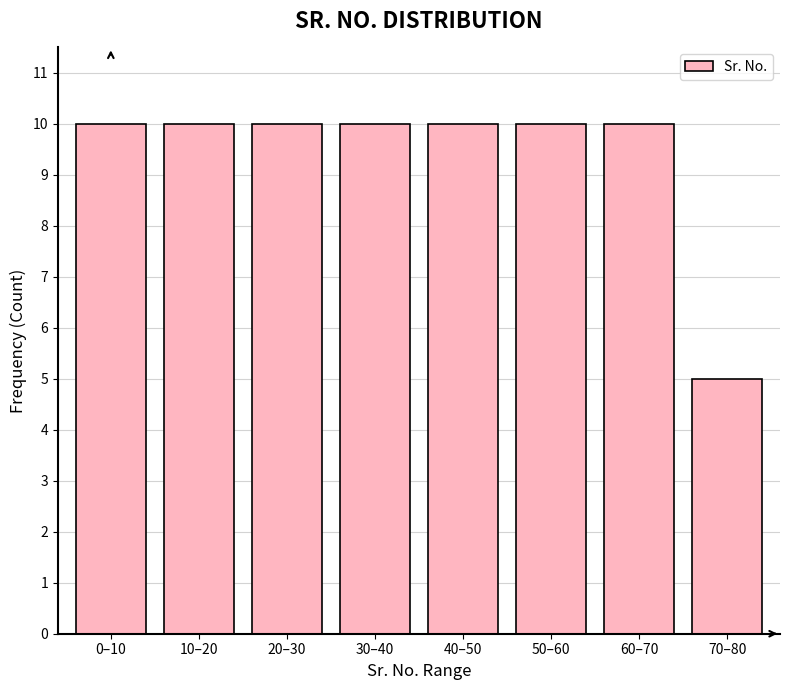

Reading right to left, transcribe all the data shown in this chart.

70–80=5	60–70=10	50–60=10	40–50=10	30–40=10	20–30=10	10–20=10	0–10=10